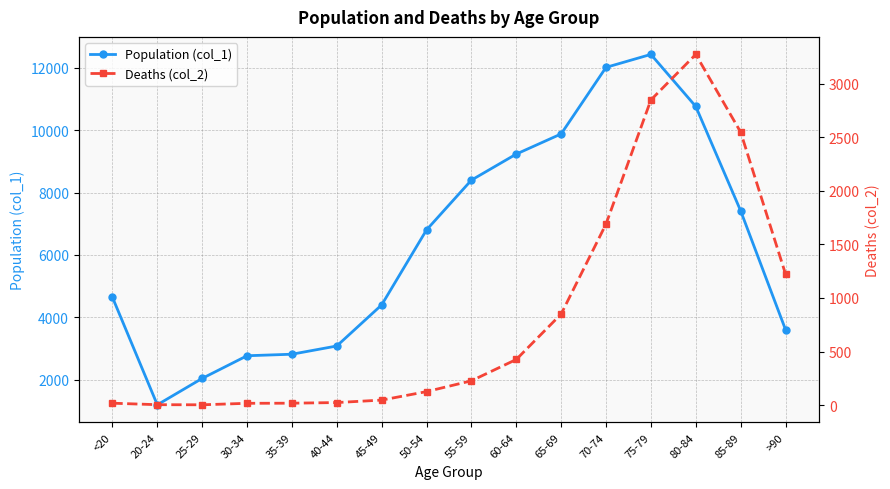

What is the sum of all Deaths (col_2) values?

13343